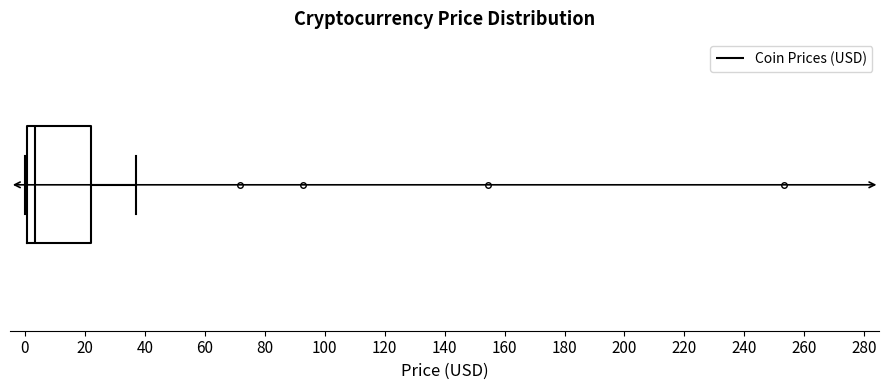

Where is the left edge of the box on the x-axis? The values are not printed on the chart, so give them approximately, as read against the axis.

0